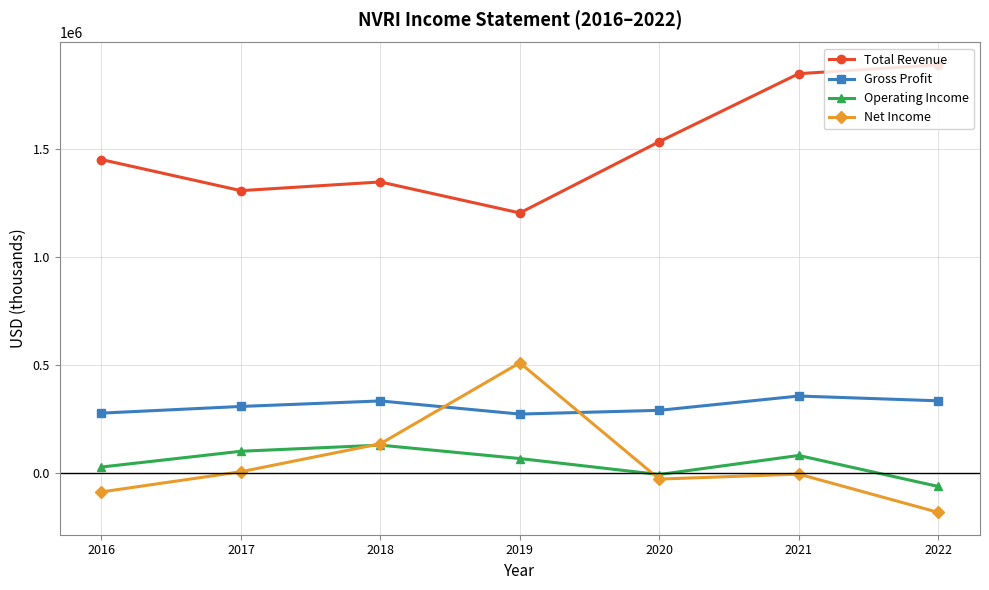

At which category does Net Income reach its first local valley?

2020